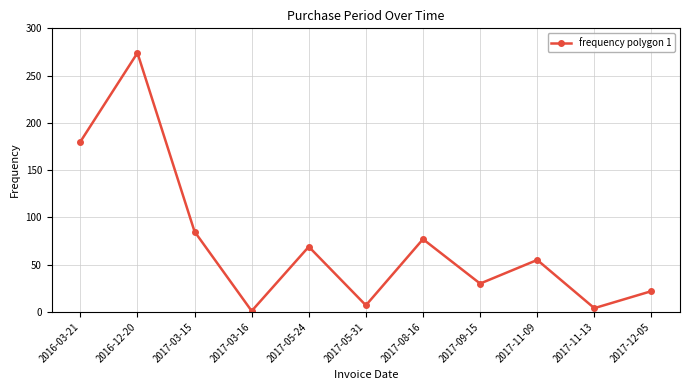

How many interior local peaks (higher than both neighbors) does the data have?

4